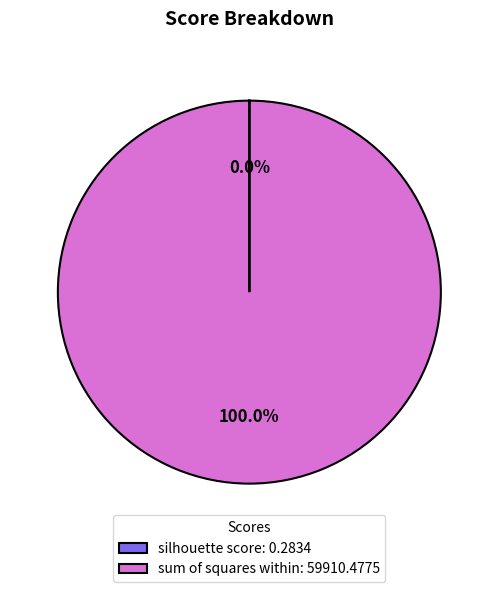

Is there a majority slice in this chart?

Yes